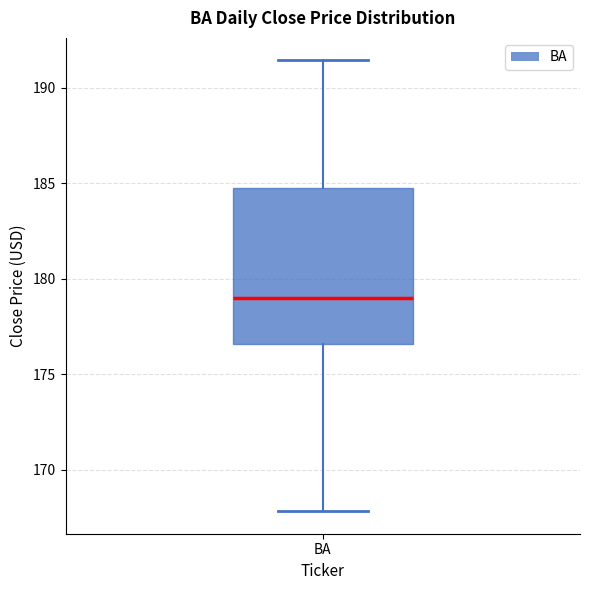

Where is the lower edge of the box for BA on the y-axis? The values are not printed on the chart, so give them approximately, as read against the axis.

176.5